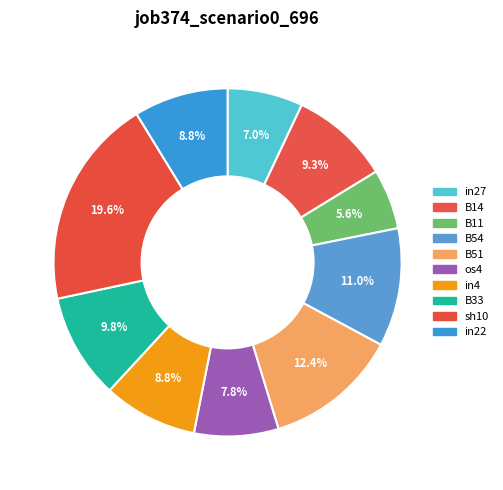

To the nearest percent, what percentage of the pie is B14?

9%